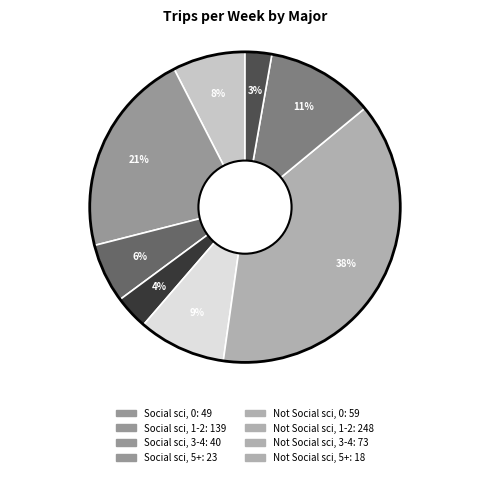

To the nearest percent, what is the difference between the largest and smallest slice percentages?

35%